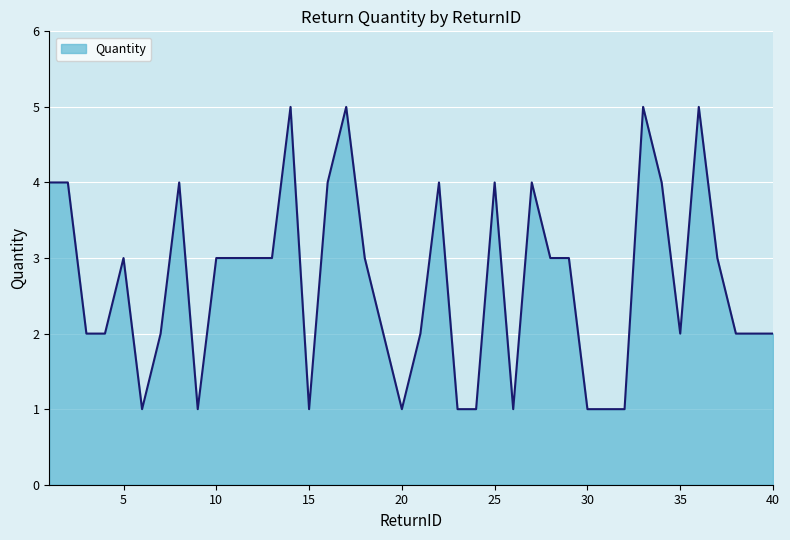

What is the greatest value displayed?

5